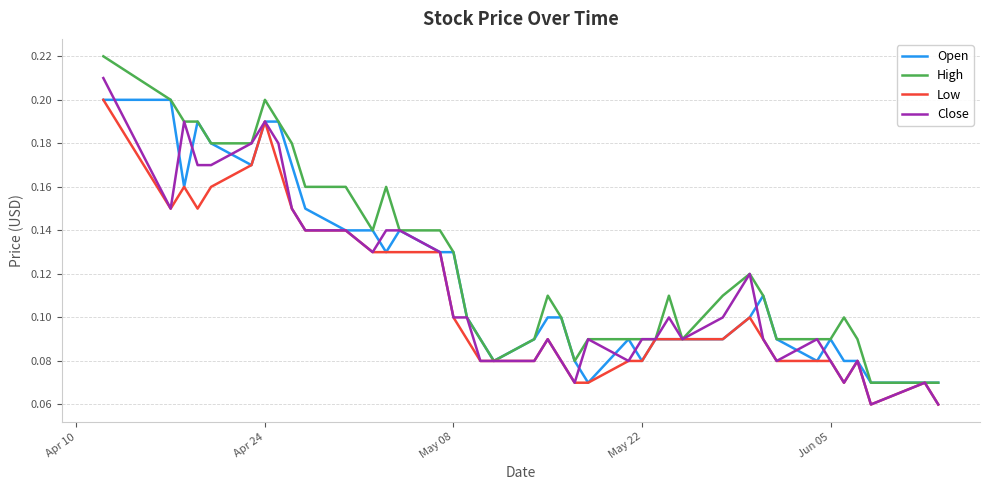

Which series has the largest total across all categories?

High